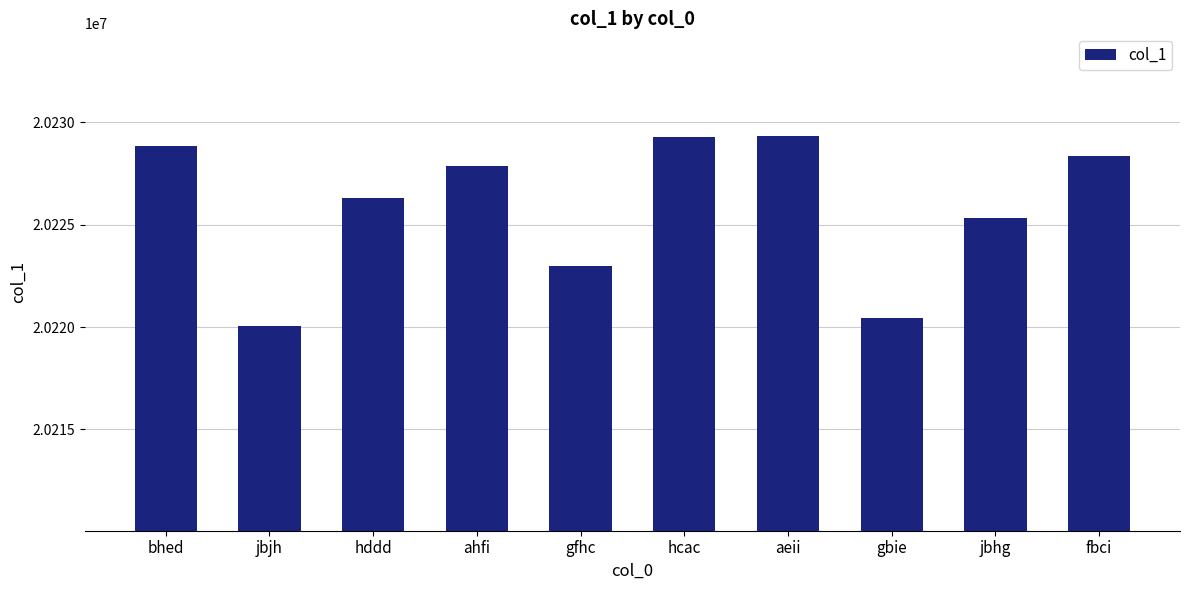

What is the difference between the second highest and second lowest values?

8833